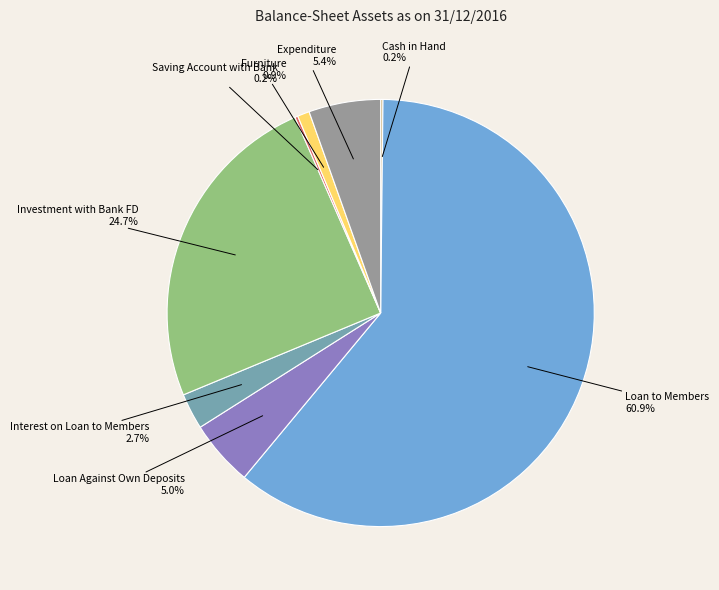

Does any single category account for the majority?

Yes